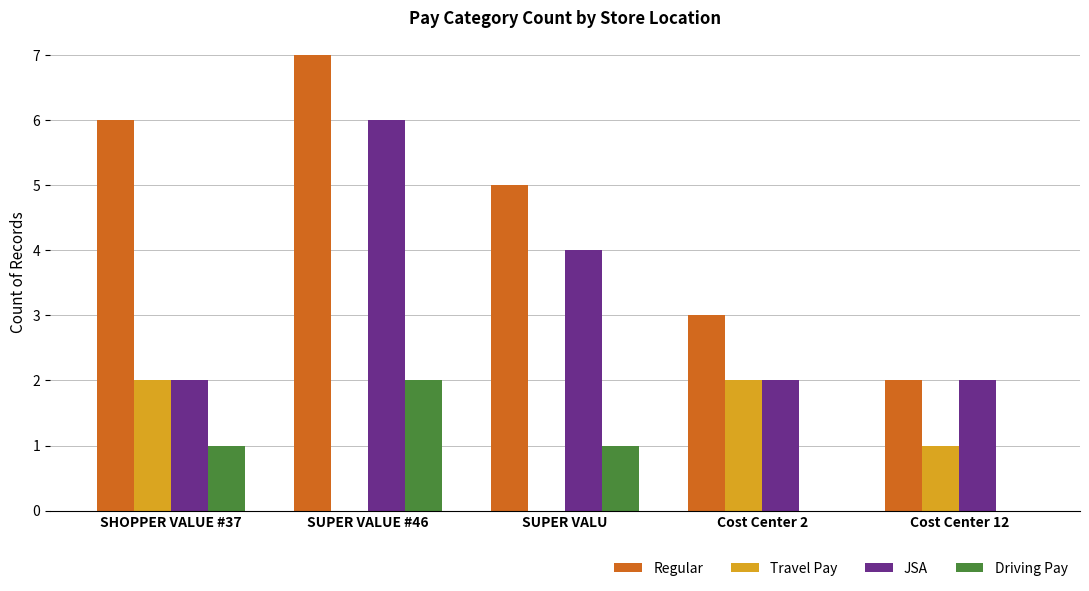

Which series has the largest total across all categories?

Regular